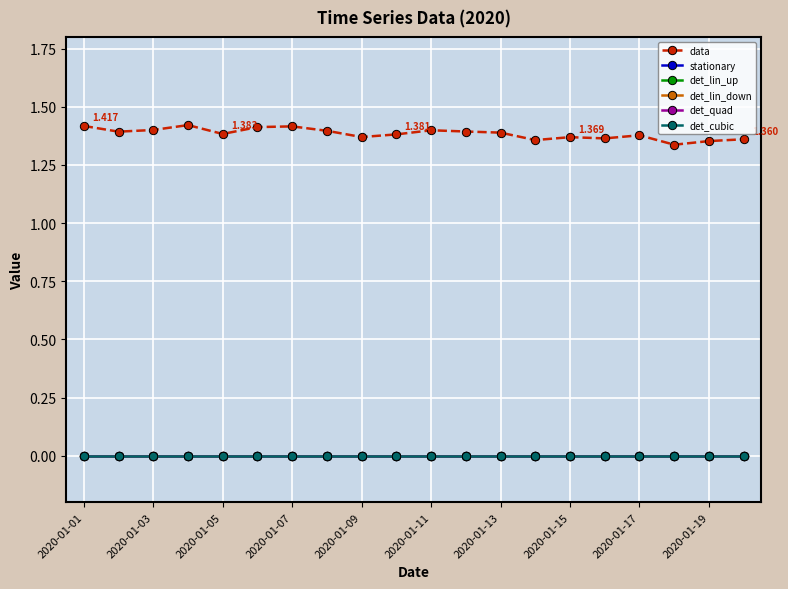

Is this an area chart (filled region under the line)?

No